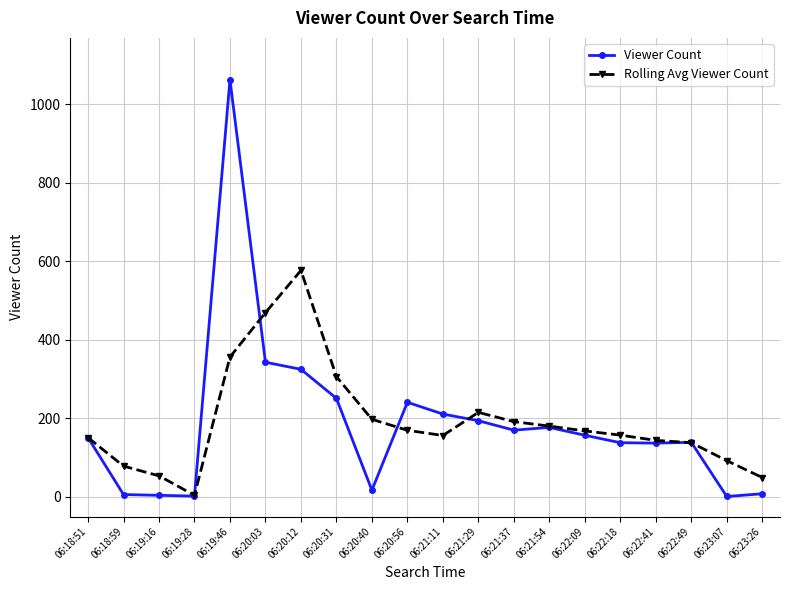

The Viewer Count series shows 45.1 at 06:22:49. True or false?

False